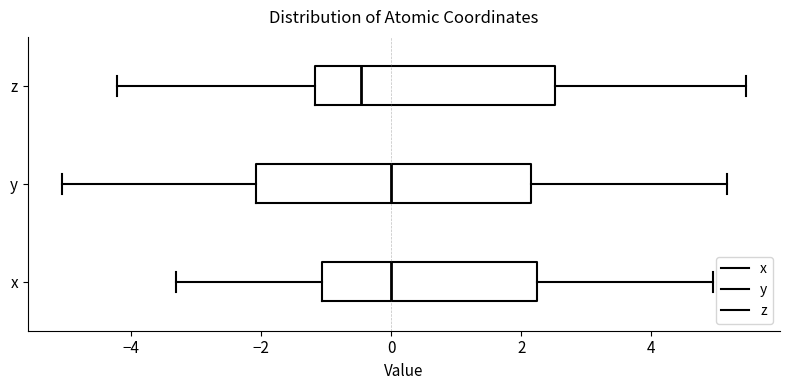

Reading bottom to top, transcribe this box plot: for each box, give where its median line is, the range the box spans, and where its two whiskers end, as read against the x-axis. The values are not printed on the chart, so give them approximately, as read against the axis.

x: median 0.0, box -1.0 to 2.2, whiskers -3.4 to 5.0
y: median 0.0, box -2.0 to 2.2, whiskers -5.0 to 5.2
z: median -0.4, box -1.2 to 2.6, whiskers -4.2 to 5.4